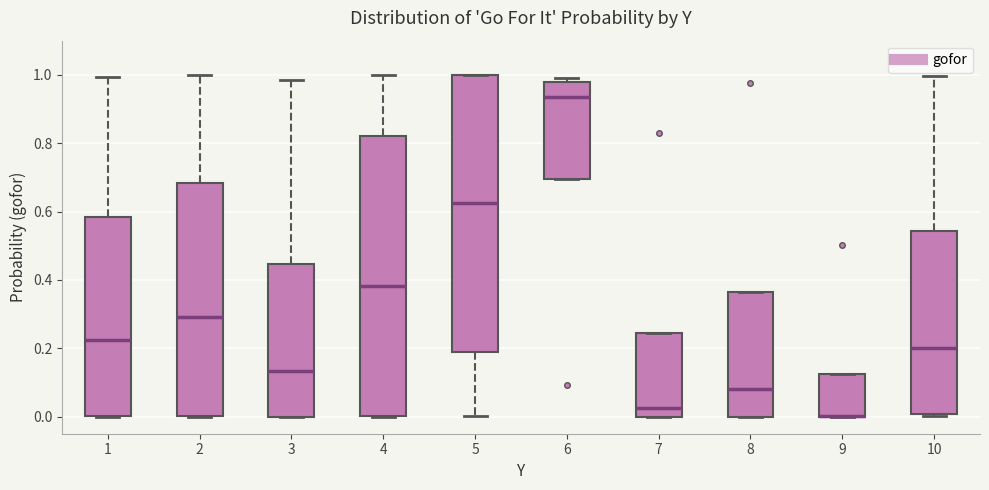

Reading left to right, read every box against the y-axis: the position of its median line, the range the box covers, and the ends of its whiskers. The values are not printed on the chart, so give them approximately, as read against the axis.

1: median 0.22, box 0.00 to 0.58, whiskers 0.00 to 1.00
2: median 0.30, box 0.00 to 0.68, whiskers 0.00 to 1.00
3: median 0.14, box 0.00 to 0.44, whiskers 0.00 to 0.98
4: median 0.38, box 0.00 to 0.82, whiskers 0.00 to 1.00
5: median 0.62, box 0.18 to 1.00, whiskers 0.00 to 1.00
6: median 0.94, box 0.70 to 0.98, whiskers 0.70 to 1.00
7: median 0.02, box 0.00 to 0.24, whiskers 0.00 to 0.24
8: median 0.08, box 0.00 to 0.36, whiskers 0.00 to 0.36
9: median 0.00 (drawn on the box's lower edge), box 0.00 to 0.12, whiskers 0.00 to 0.12
10: median 0.20, box 0.00 to 0.54, whiskers 0.00 (just below the box's lower edge) to 1.00